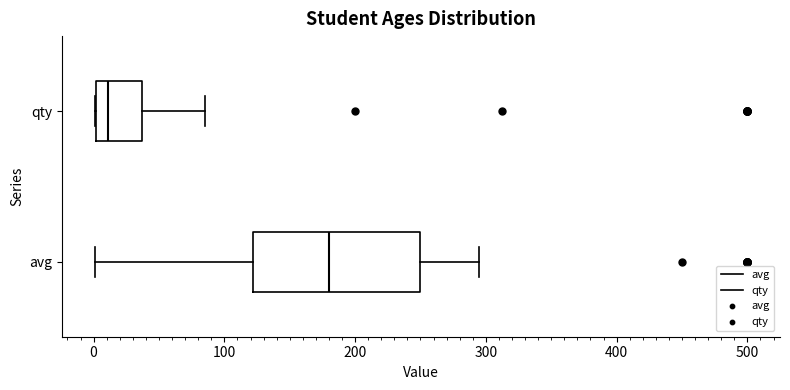

Reading bottom to top, transcribe this box plot: for each box, give where its median line is, the range the box spans, and where its two whiskers end, as read against the x-axis. The values are not printed on the chart, so give them approximately, as read against the axis.

avg: median 180, box 120 to 250, whiskers 0 to 300
qty: median 10, box 0 to 40, whiskers 0 to 90